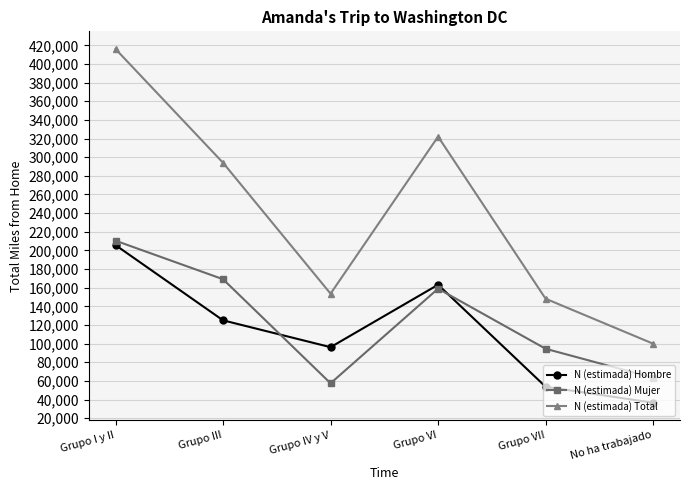

What is the average value of the N (estimada) Mujer series?

125590